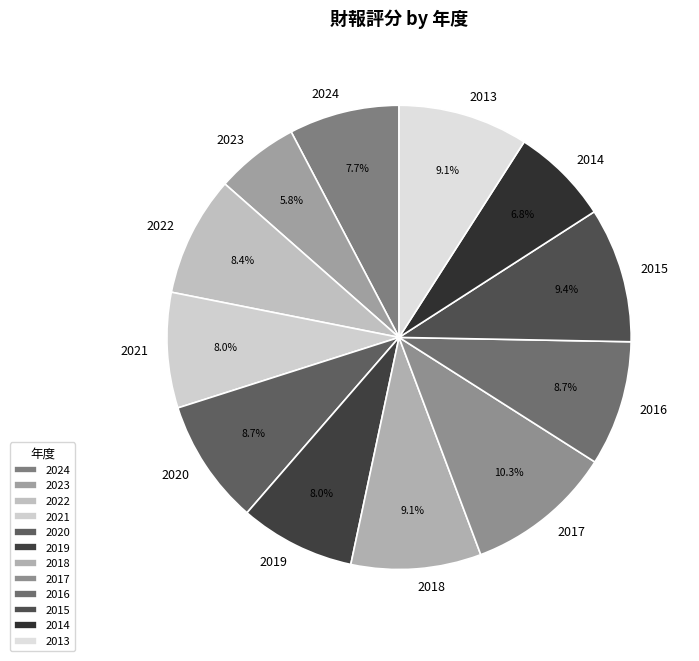

Is there a majority slice in this chart?

No